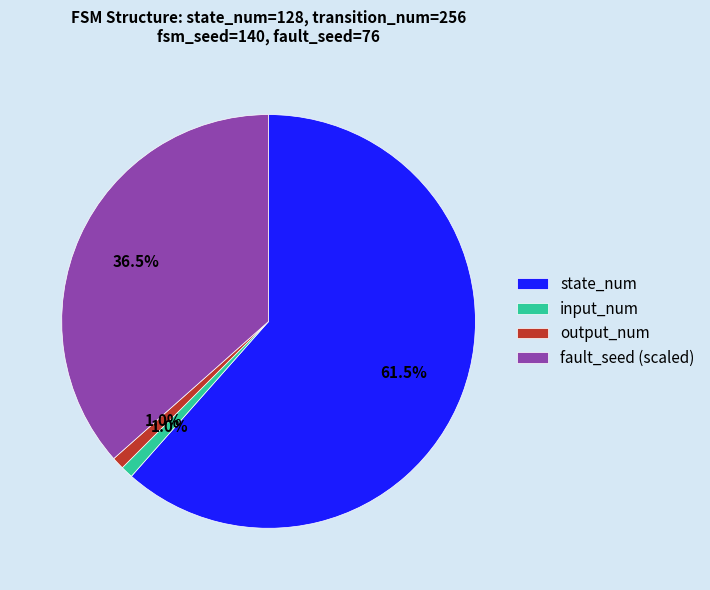

Between fault_seed (scaled) and input_num, which is larger?

fault_seed (scaled)